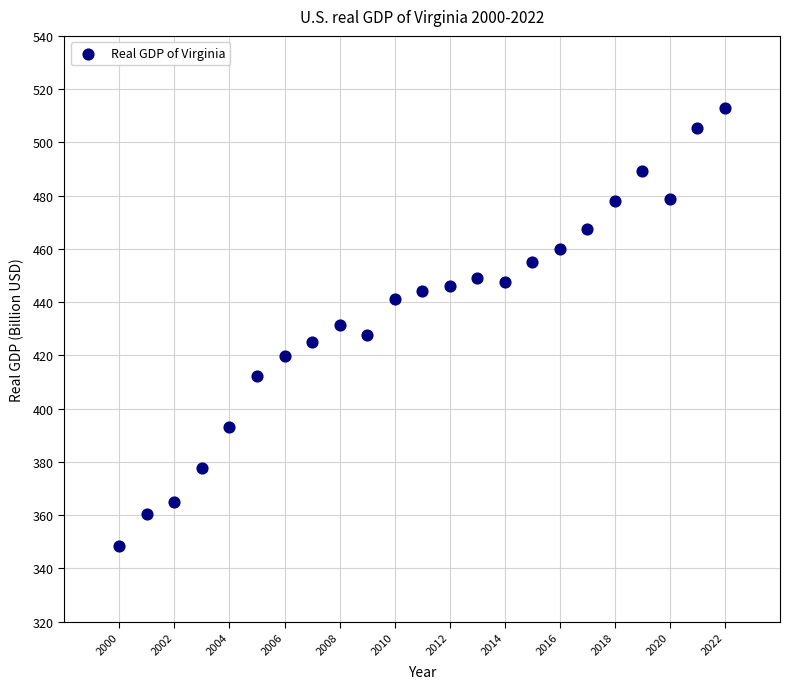

What is the range of Y values (max minus min)?

164.6